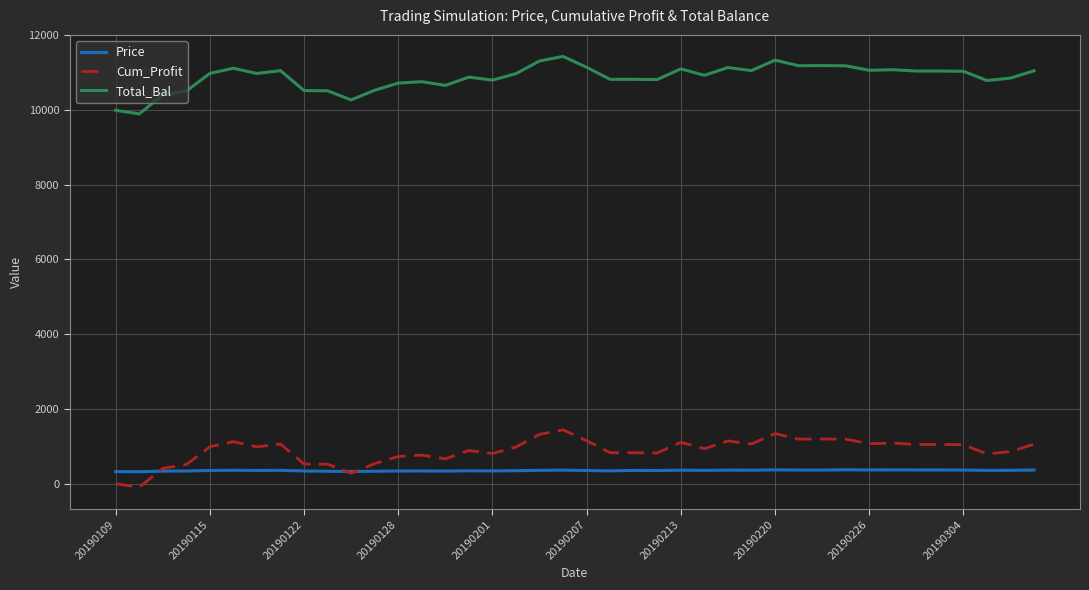

Does the chart display data point markers on the line(s)?

No